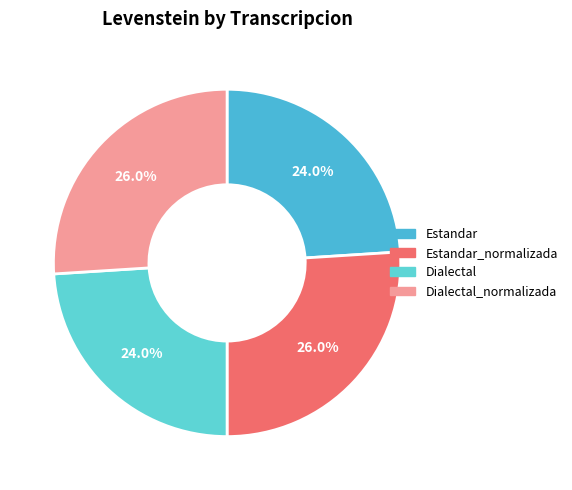

To the nearest percent, what is the combined percentage of Dialectal_normalizada and Dialectal?

50%